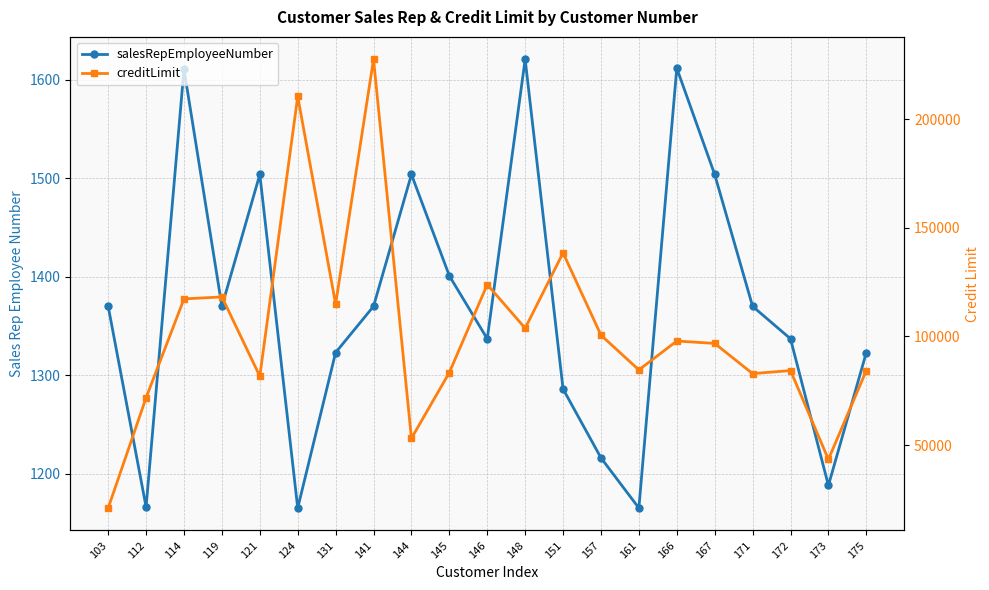

Is the value of salesRepEmployeeNumber at 124 greater than the value of creditLimit at 148?

No